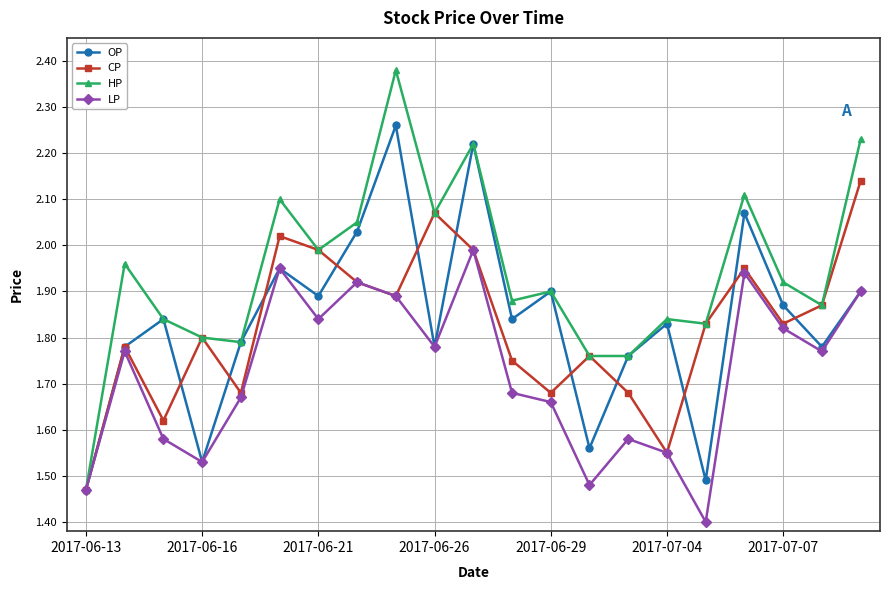

At how many categories does at least one series exceed 1?

21